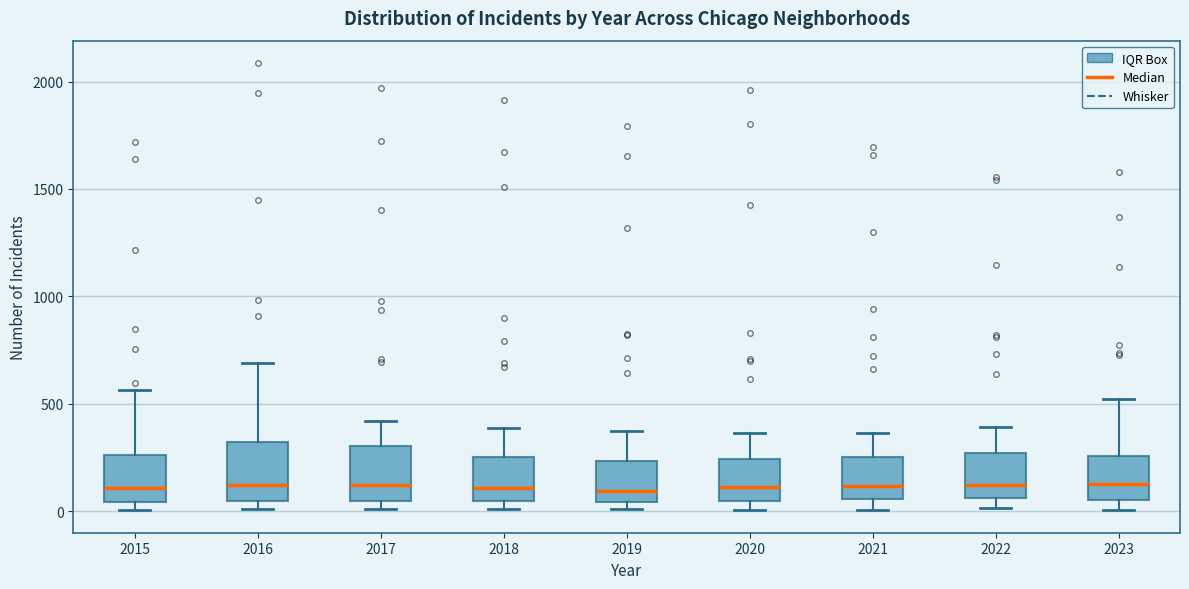

Reading left to right, transcribe this box plot: for each box, give where its median line is, the range the box spans, and where its two whiskers end, as read against the y-axis. The values are not printed on the chart, so give them approximately, as read against the axis.

2015: median 100, box 50 to 250, whiskers 0 to 550
2016: median 150, box 50 to 300, whiskers 0 to 700
2017: median 100, box 50 to 300, whiskers 0 to 400
2018: median 100, box 50 to 250, whiskers 0 to 400
2019: median 100, box 50 to 250, whiskers 0 to 400
2020: median 100, box 50 to 250, whiskers 0 to 350
2021: median 100, box 50 to 250, whiskers 0 to 350
2022: median 100, box 50 to 250, whiskers 0 to 400
2023: median 150, box 50 to 250, whiskers 0 to 500